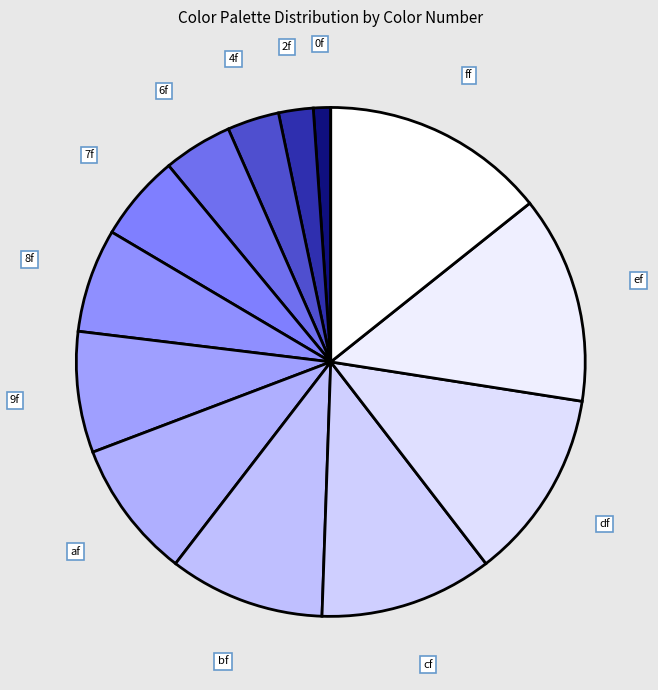

What is the smallest slice in the pie chart?

0f